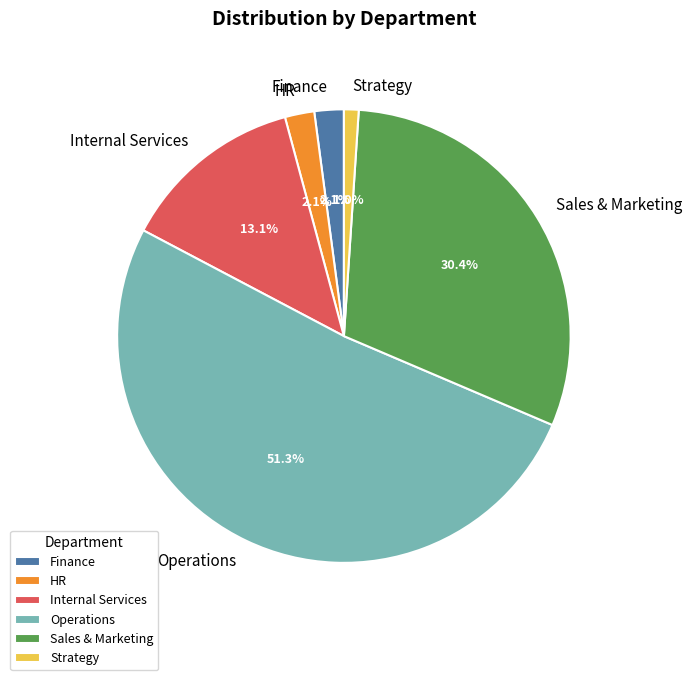

To the nearest percent, what portion does Operations represent?

51%